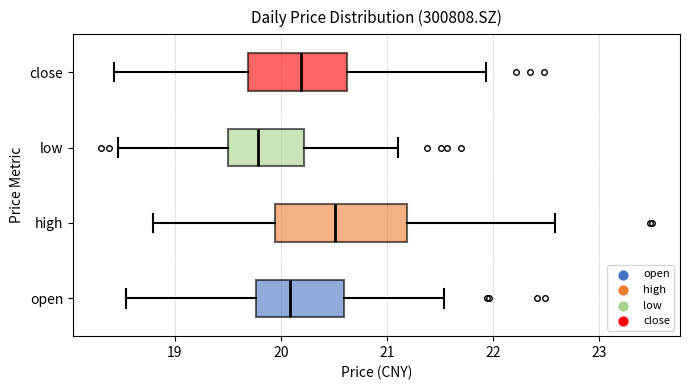

Reading bottom to top, read every box against the x-axis: the position of its median line, the range the box covers, and the ends of its whiskers. The values are not printed on the chart, so give them approximately, as read against the axis.

open: median 20.1, box 19.8 to 20.6, whiskers 18.5 to 21.5
high: median 20.5, box 19.9 to 21.2, whiskers 18.8 to 22.6
low: median 19.8, box 19.5 to 20.2, whiskers 18.5 to 21.1
close: median 20.2, box 19.7 to 20.6, whiskers 18.4 to 21.9